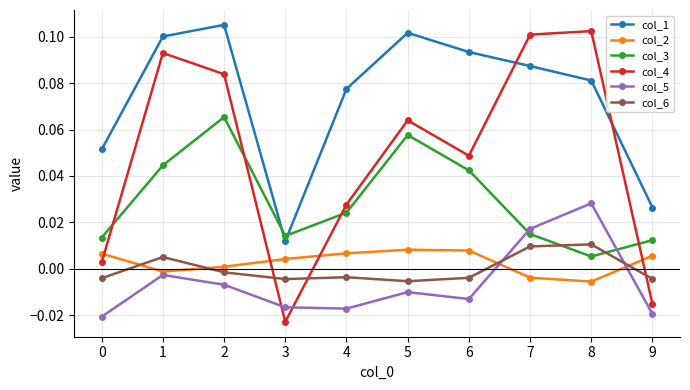

True or false: col_3 and col_2 cross at least once.

False